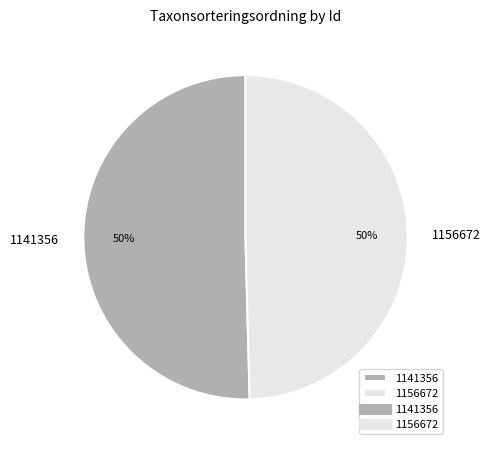

How many segments does this pie chart have?

2